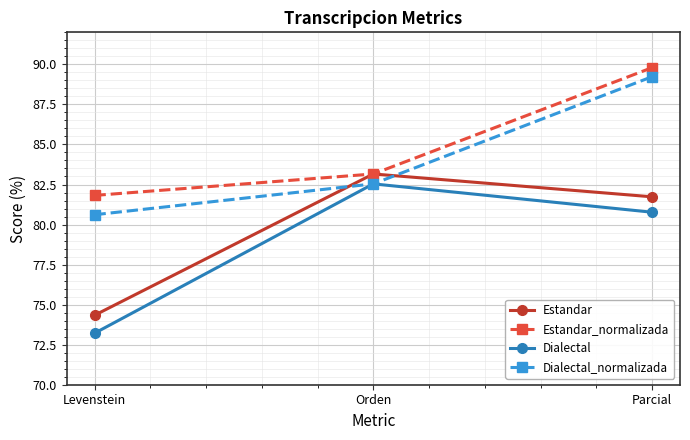

What is the difference between the maximum and minimum values in the Estandar series?

8.8